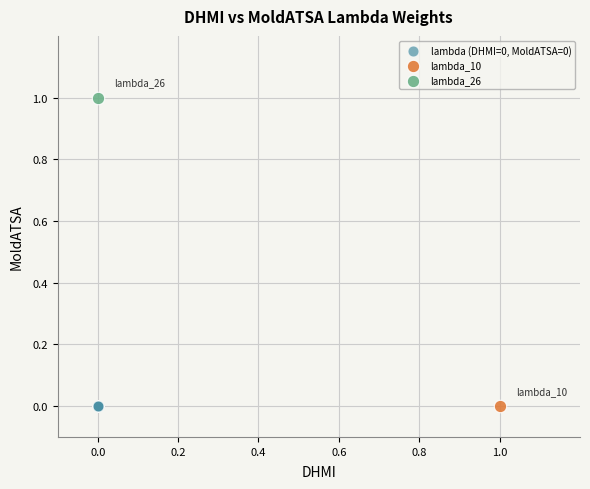

What are all the series names shown in the legend?

lambda (DHMI=0, MoldATSA=0), lambda_10, lambda_26